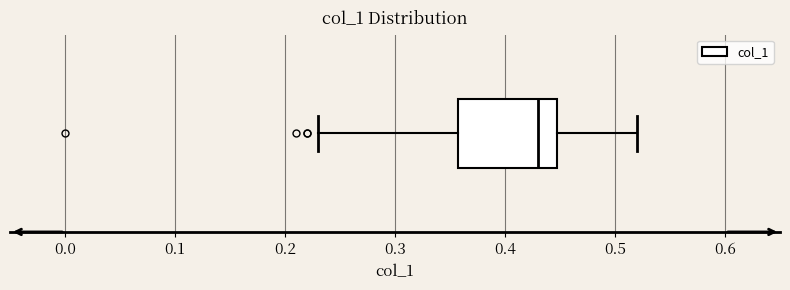

Transcribe this box plot: give where the median line is, the range the box spans, and where the two whiskers end, as read against the x-axis. The values are not printed on the chart, so give them approximately, as read against the axis.

median 0.43, box 0.36 to 0.45, whiskers 0.23 to 0.52